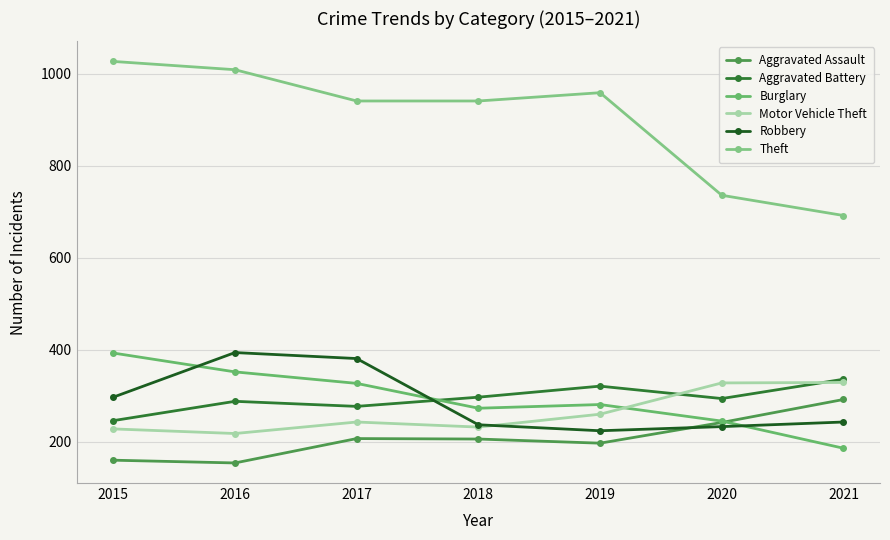

True or false: Burglary and Theft intersect in this chart.

False